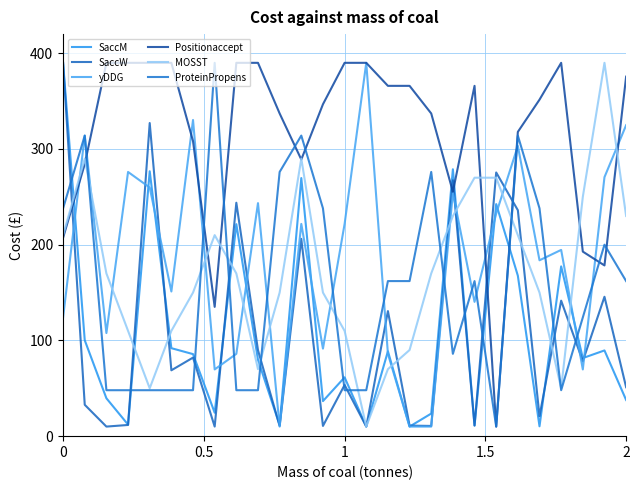

Does the chart have visible grid lines?

Yes